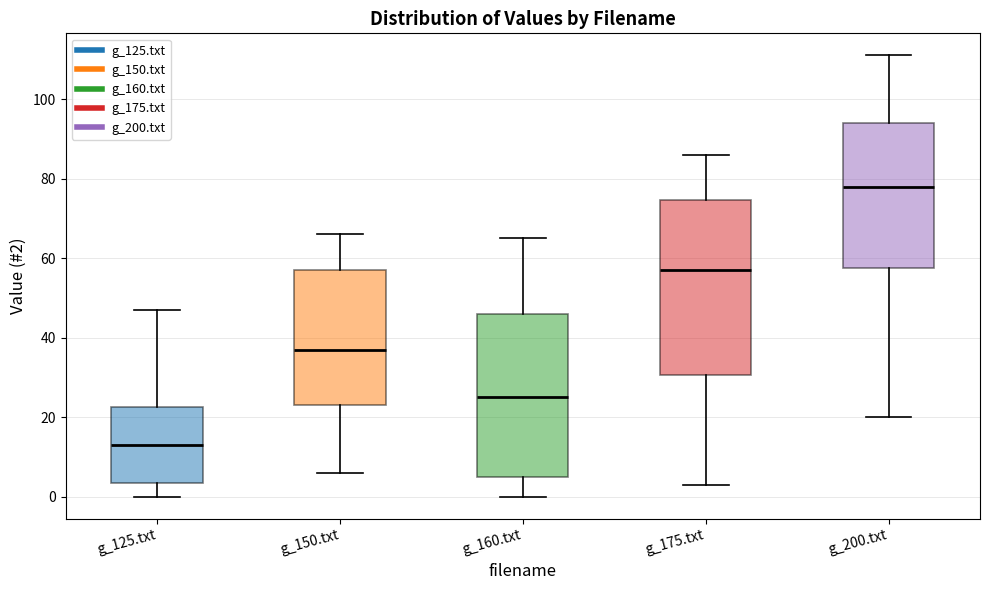

Where does the median line of the box for g_175.txt sit on the y-axis? The values are not printed on the chart, so give them approximately, as read against the axis.

58